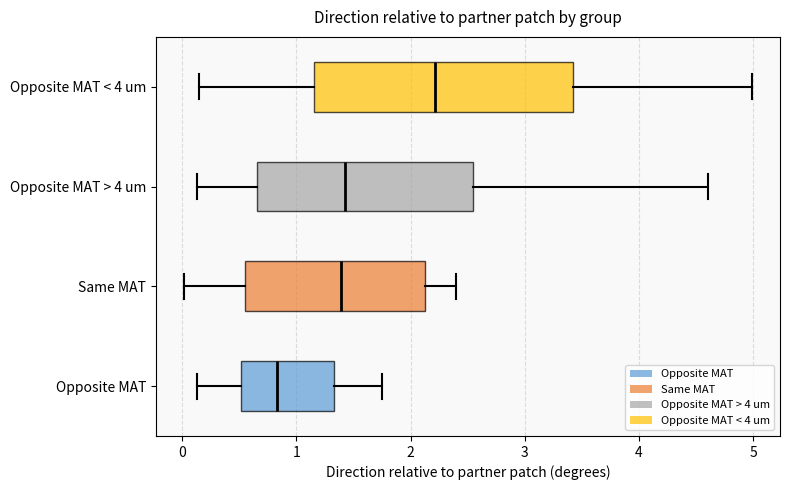

Where does the median line of the box for Opposite MAT sit on the x-axis? The values are not printed on the chart, so give them approximately, as read against the axis.

0.8